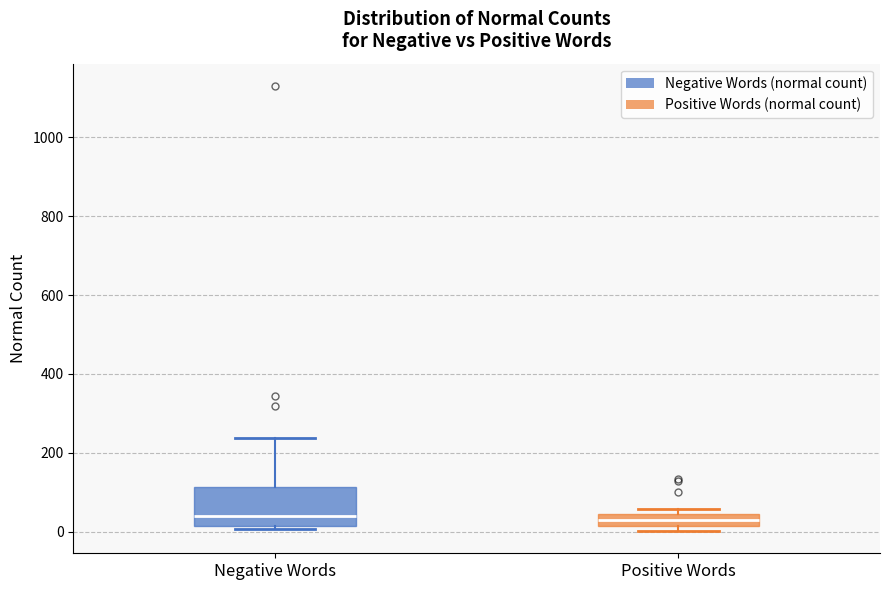

Where does the median line of the box for Negative Words sit on the y-axis? The values are not printed on the chart, so give them approximately, as read against the axis.

40